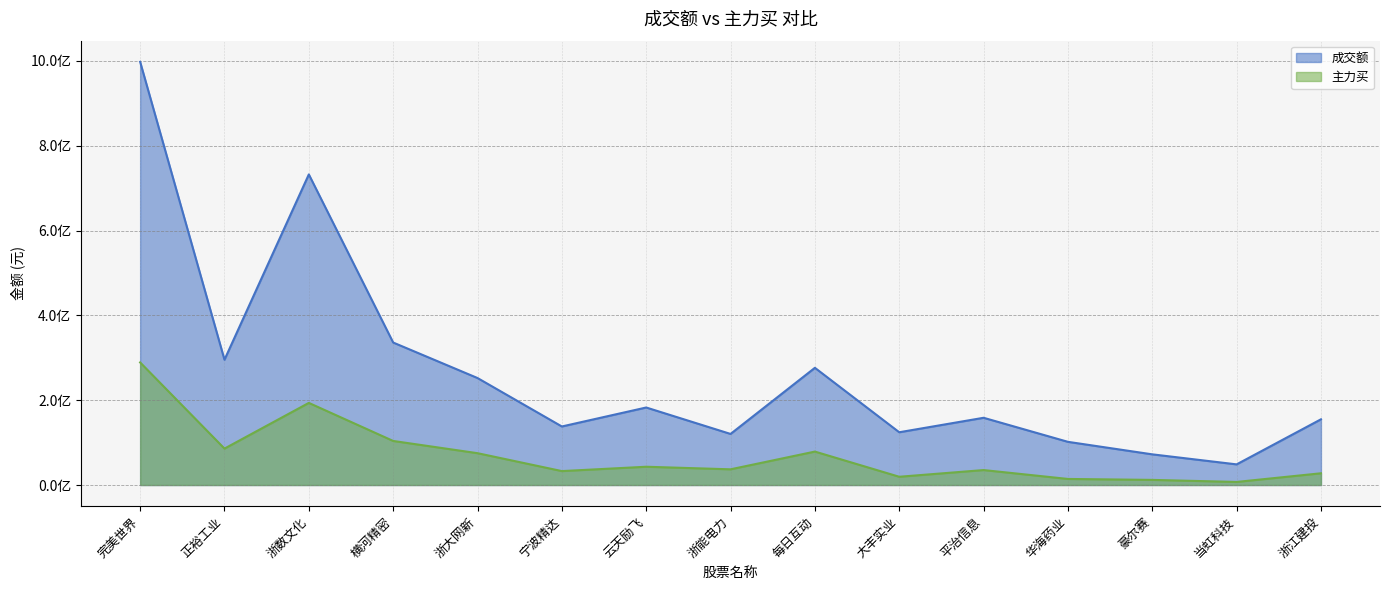

In 主力买, how many points are lower than both neighbors (excluding endpoints)?

5